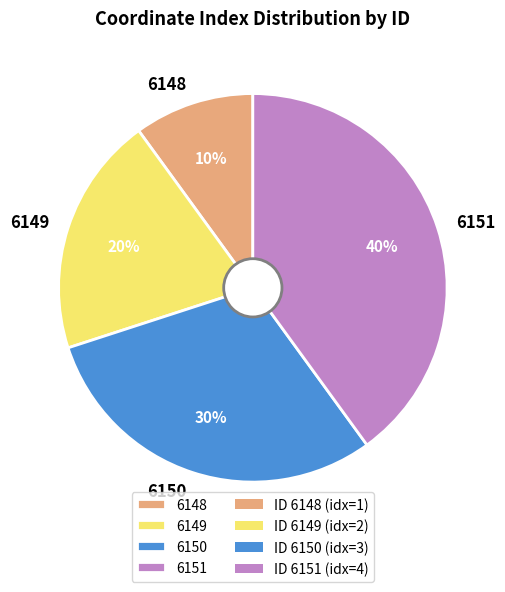

True or false: 6151 accounts for 40% of the total.

True